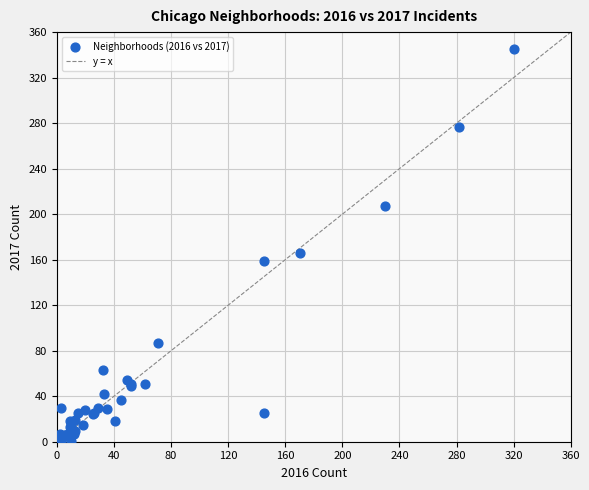

What Y value in the scatter plot is closest to 173?

166